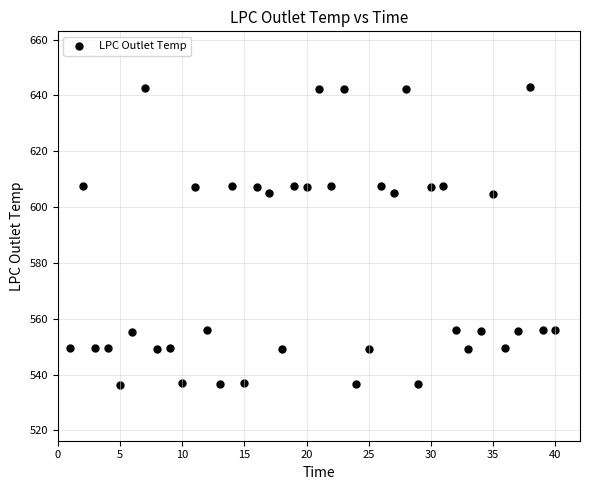

What is the range of Y values (max minus min)?

106.7